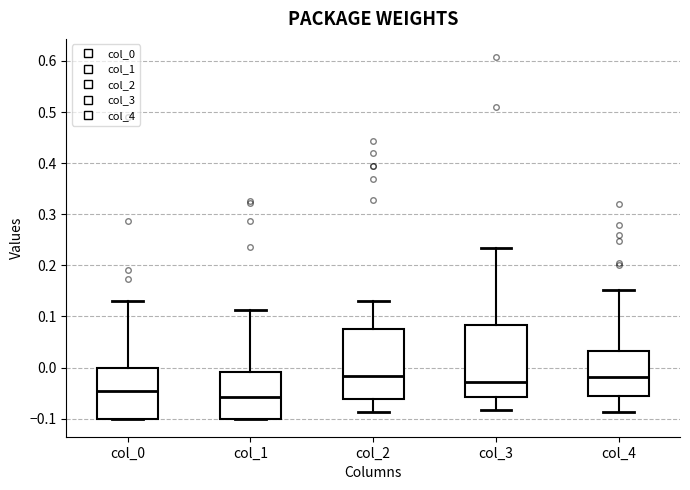

Where does the lower whisker of the box for col_3 end on the y-axis? The values are not printed on the chart, so give them approximately, as read against the axis.

-0.08